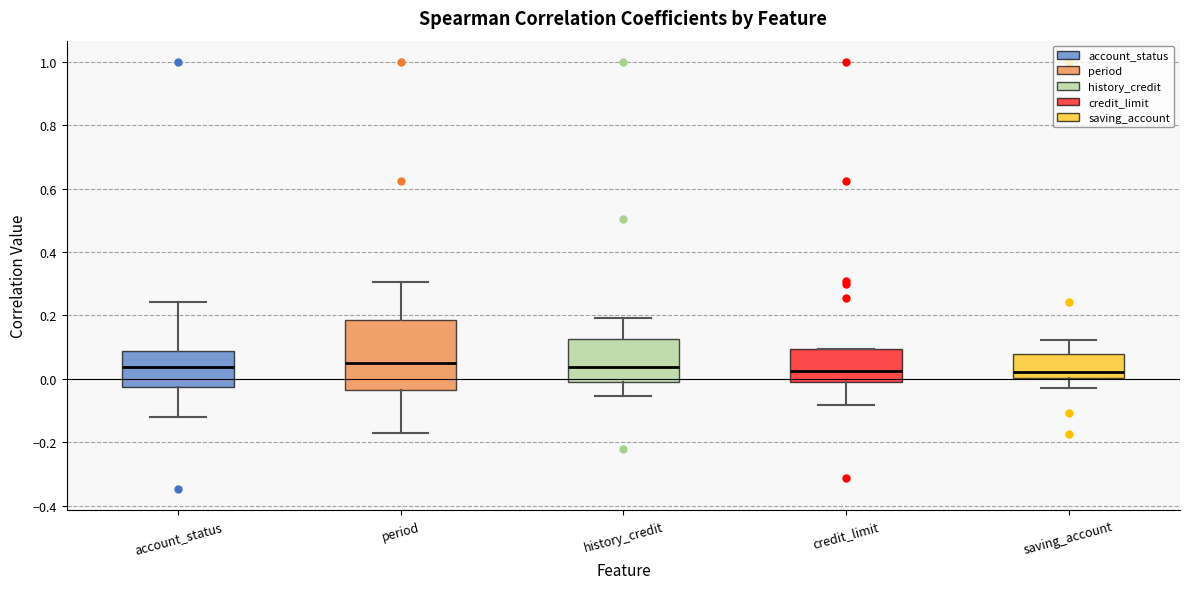

Which box is the tallest, from its lower edge to its upper edge?

period